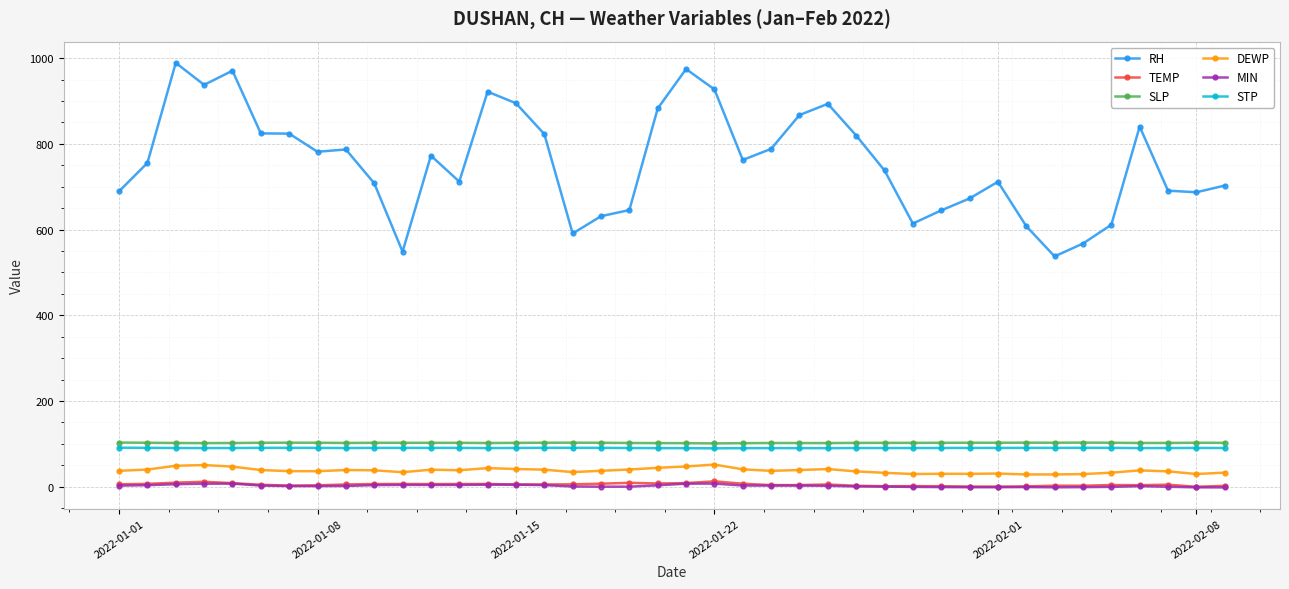

At how many categories does at least one series exceed 371?

40